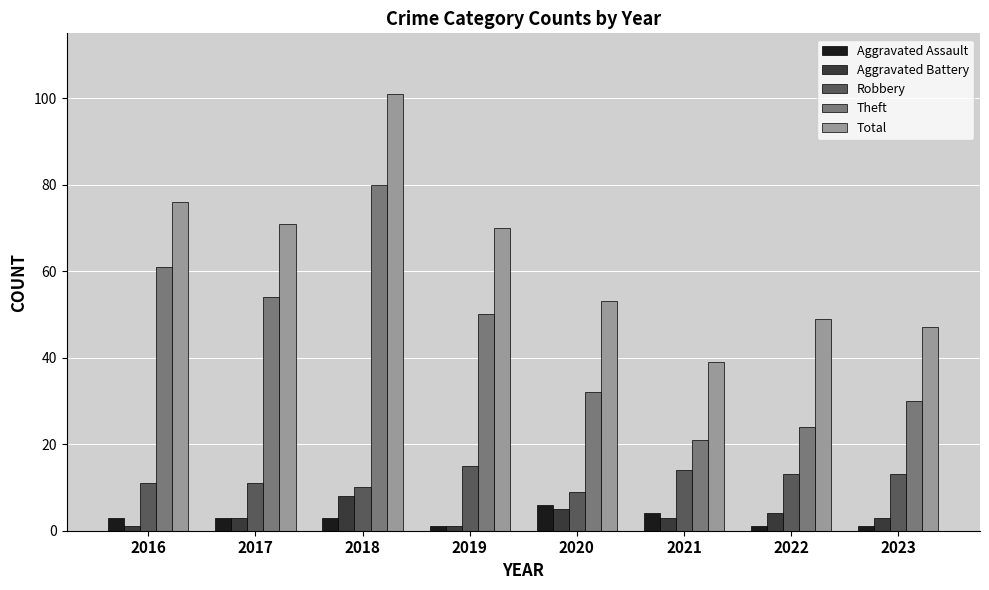

What is the greatest value displayed?

101